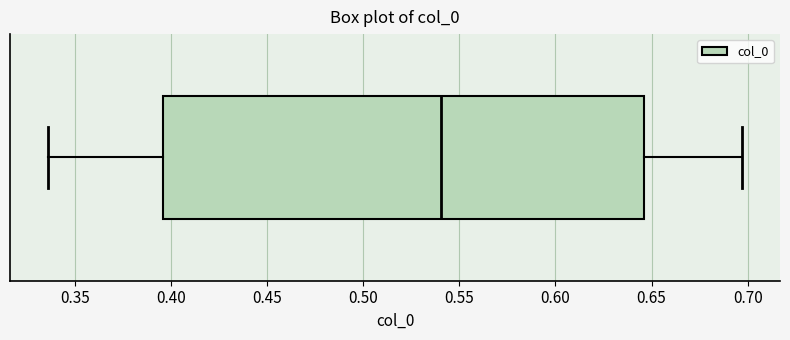

Where is the left edge of the box on the x-axis? The values are not printed on the chart, so give them approximately, as read against the axis.

0.395